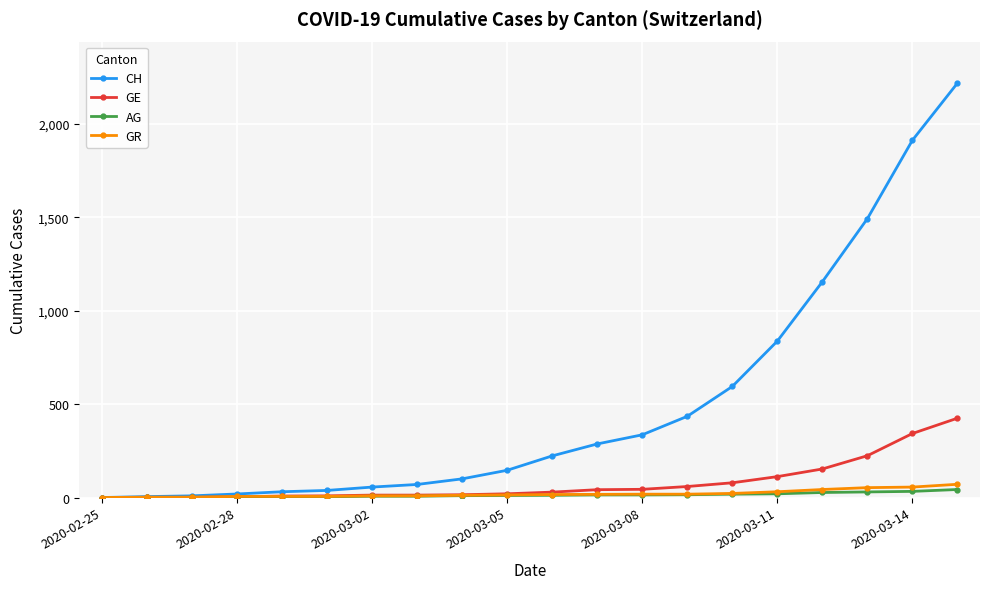

What is the maximum value shown in the chart?

2220